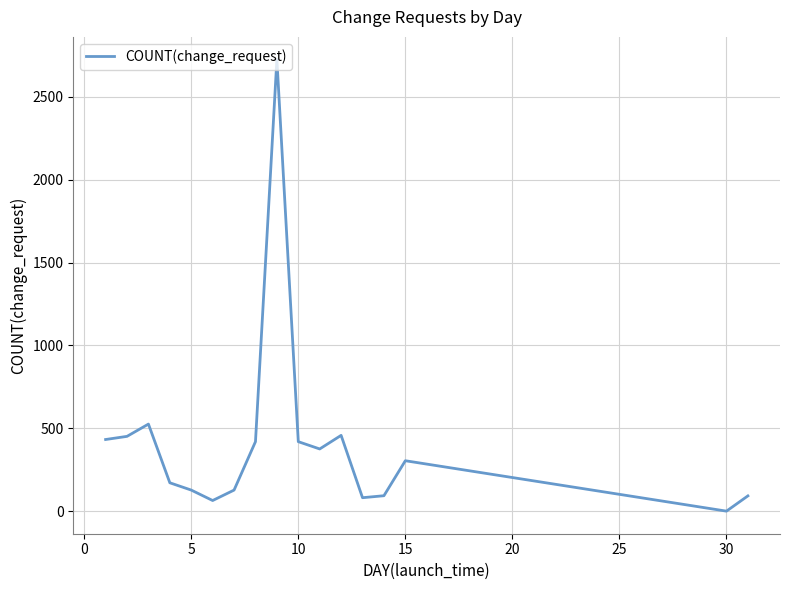

Does the chart display data point markers on the line(s)?

No